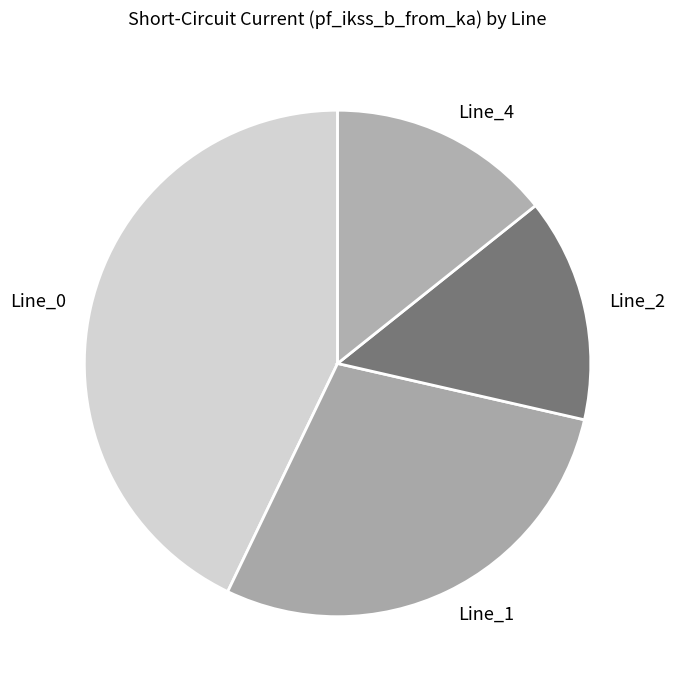

Which category has the biggest portion of the pie?

Line_0